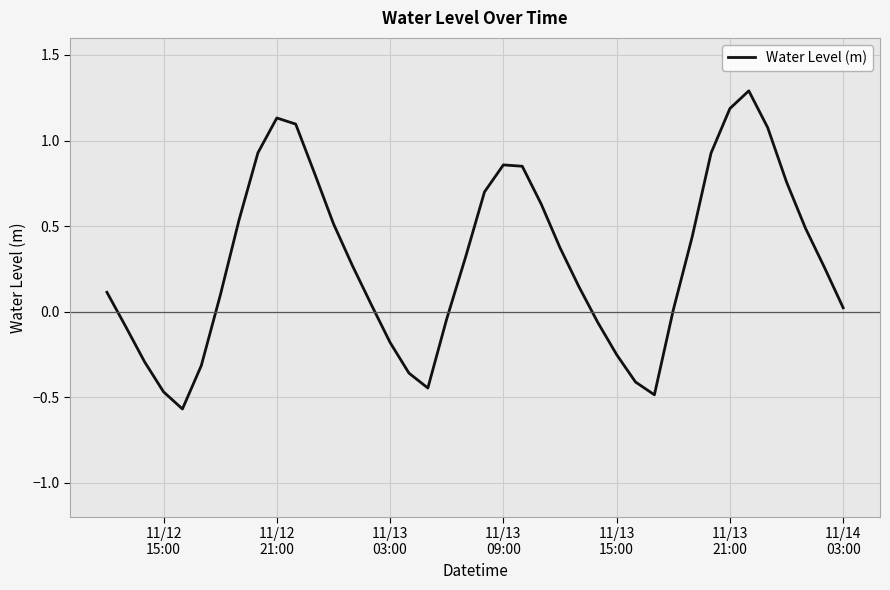

How many interior local valleys (lower than both neighbors) does the data have?

3